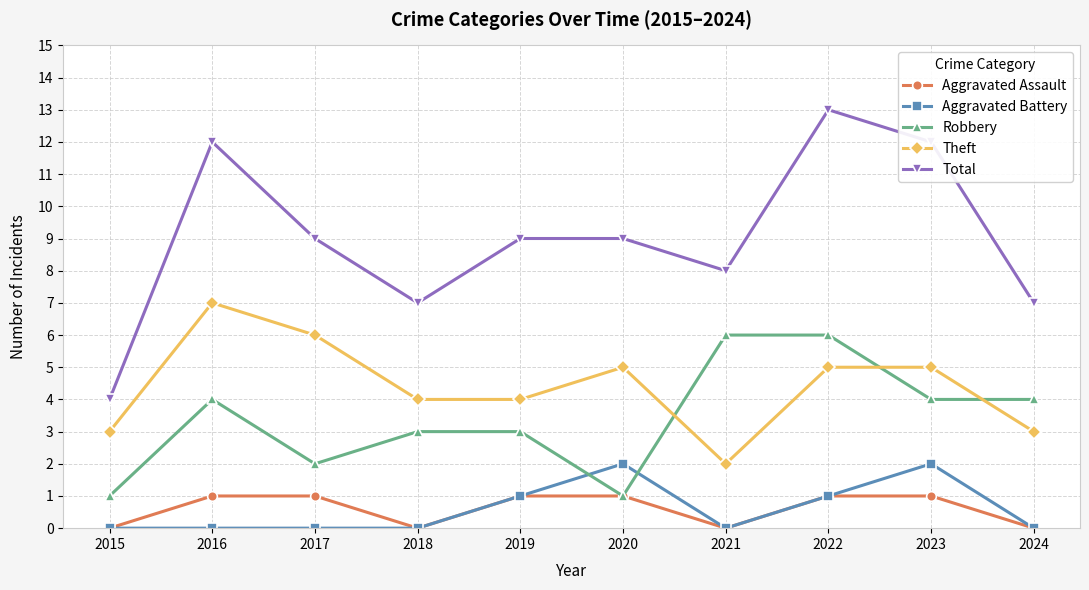

Is it true that Theft equals 1 at 2016?

False